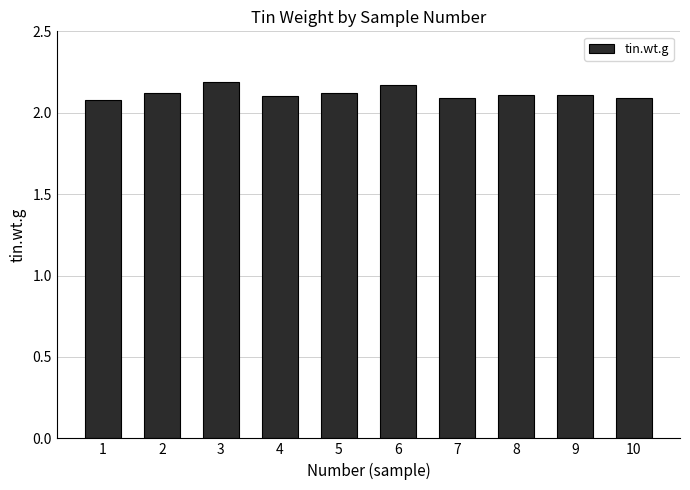

What is the sum of the values at 9 and 8?

4.2